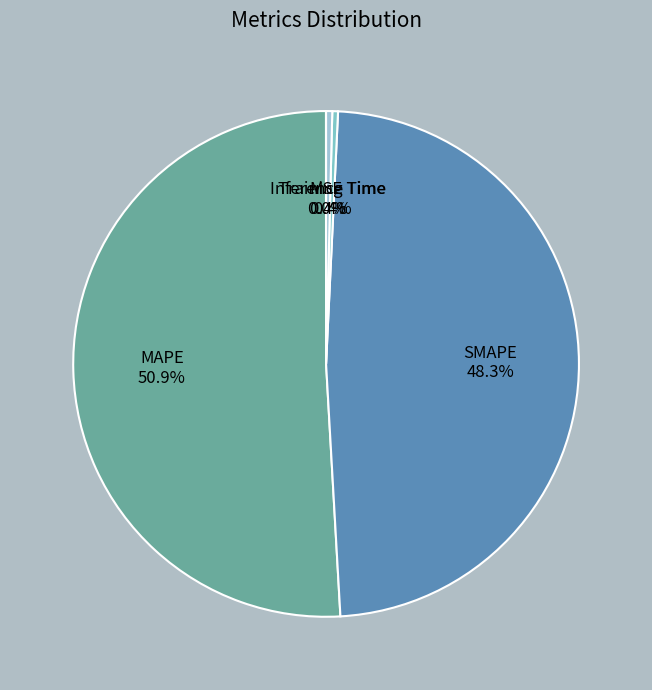

Do SMAPE and MAPE together represent more than half of the pie?

Yes